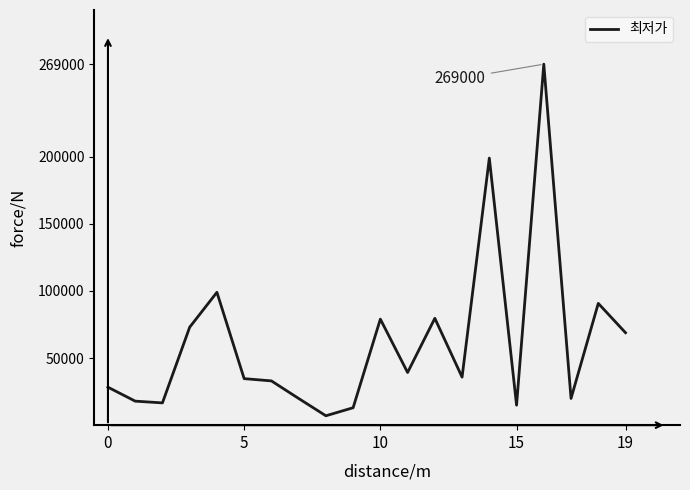

What is the minimum value shown in the chart?

7000